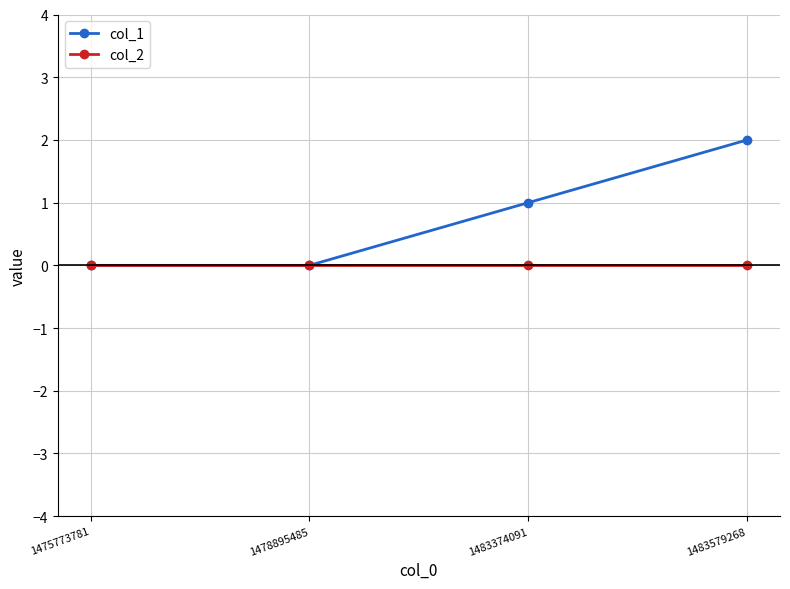

What are all the series names shown in the legend?

col_1, col_2